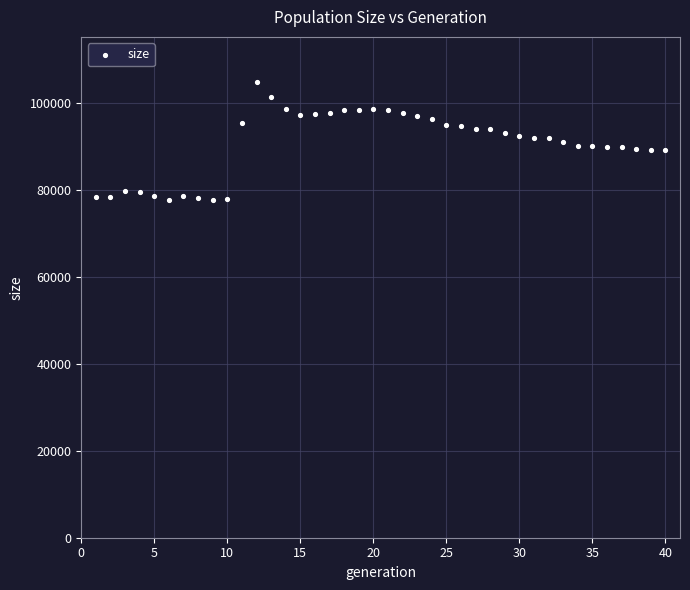

What is the range of Y values (max minus min)?

27126